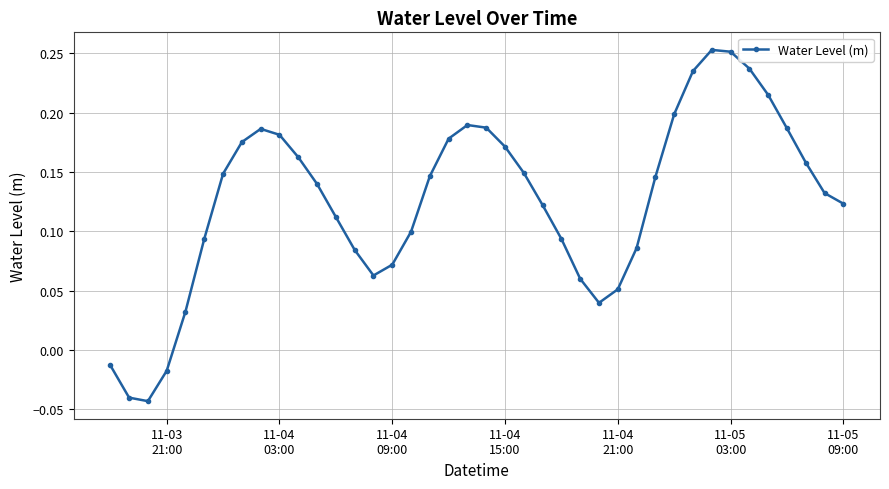

How many points are lower than both their immediate neighbors (excluding endpoints)?

3